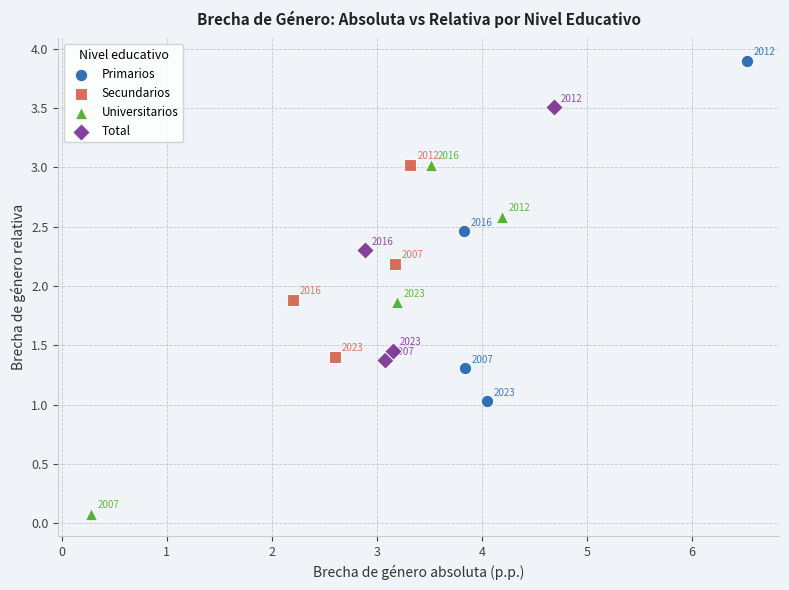

Which series reaches the maximum Y coordinate?

Primarios